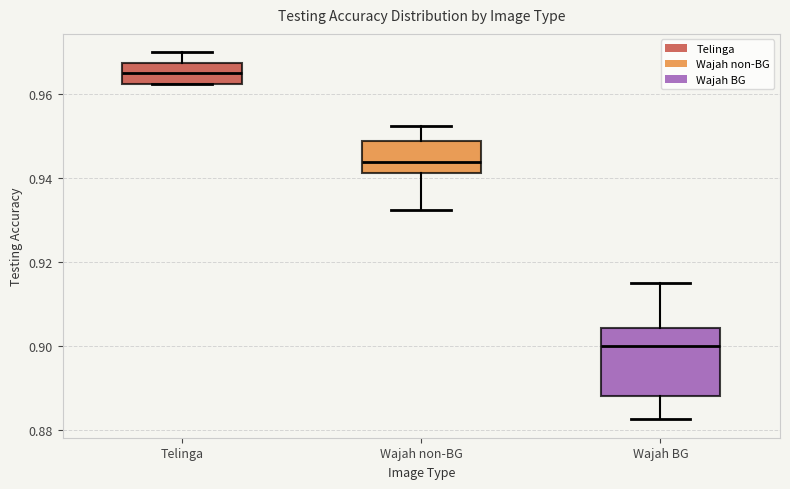

Which box is the tallest, from its lower edge to its upper edge?

Wajah BG